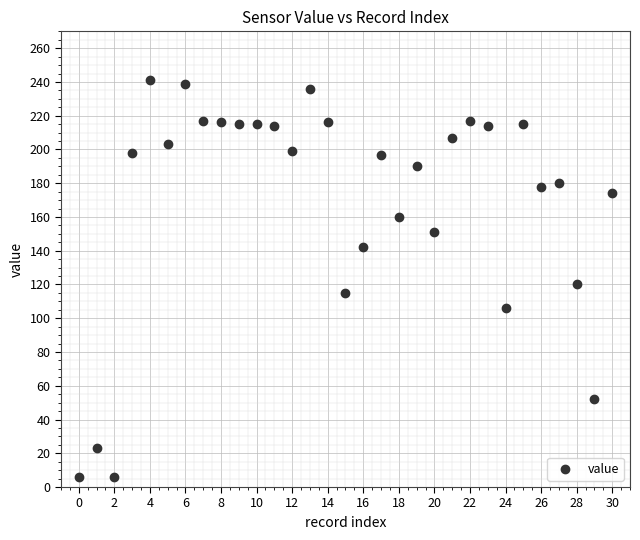

What Y value in the scatter plot is closest to 123?

120